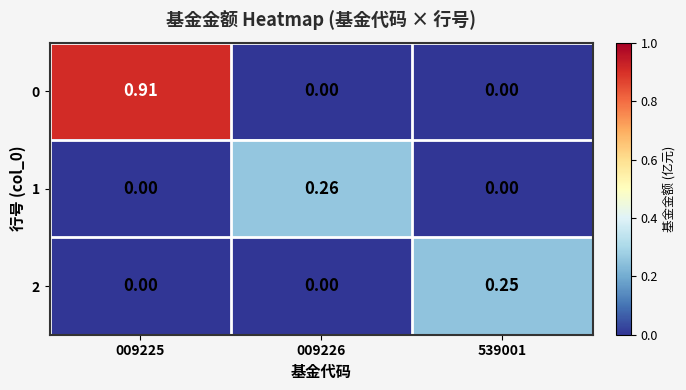

How many data points in 1 are above 0?

1